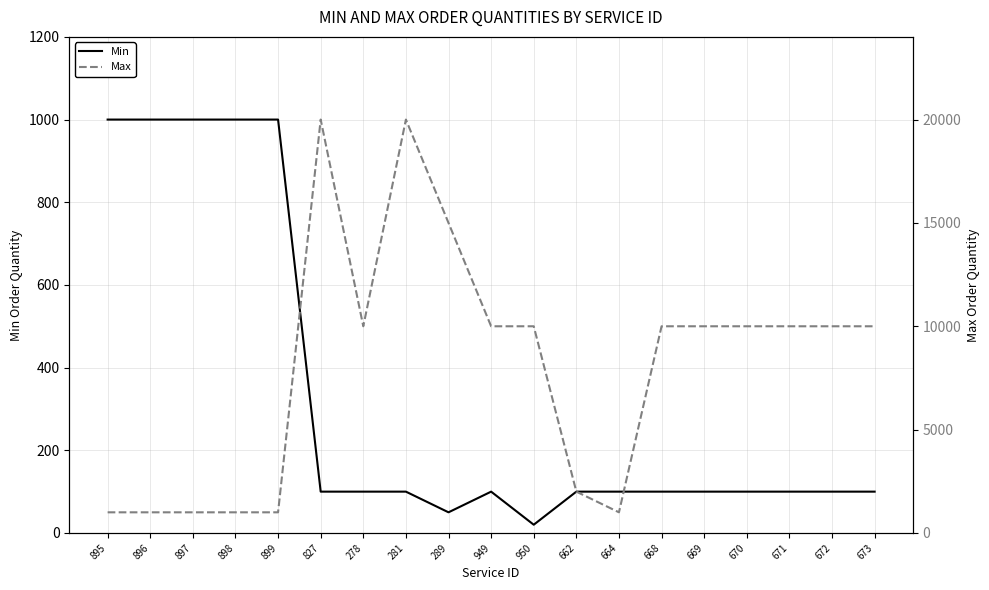

What is the difference between the maximum and minimum values in the Max series?

19000